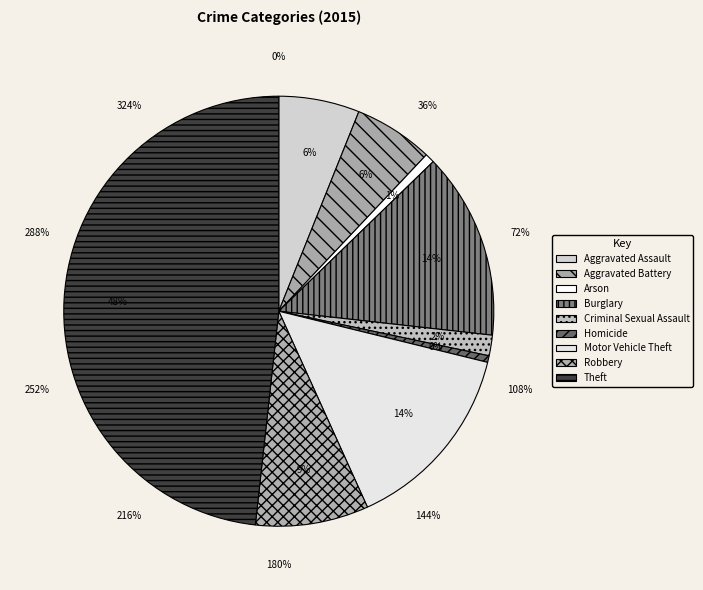

To the nearest percent, what is the combined percentage of Theft and Aggravated Assault?

54%